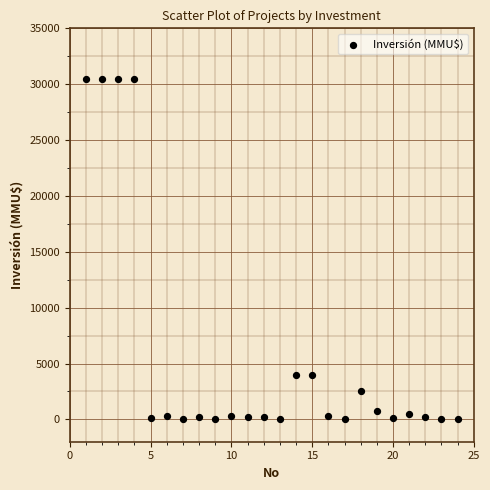

What is the range of X values (max minus min)?

23